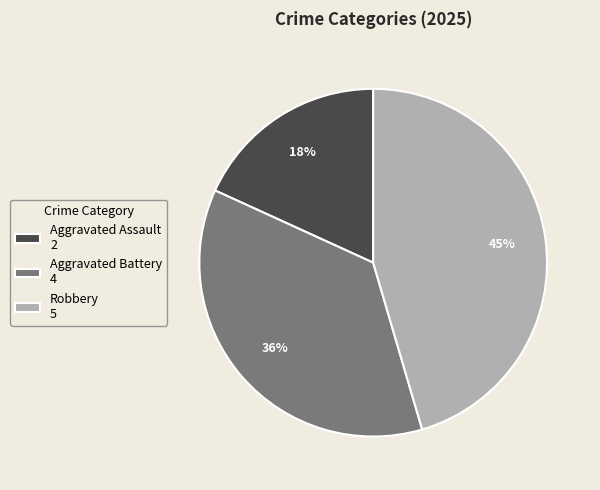

Does Aggravated Battery account for over 50% of the chart?

No